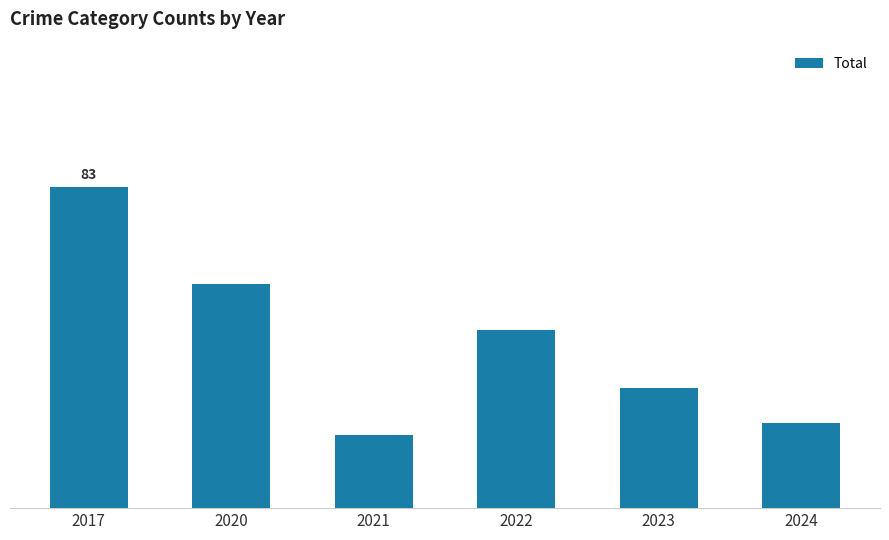

Approximately how many times larger is the value at 2022 compared to 2021?

2.4